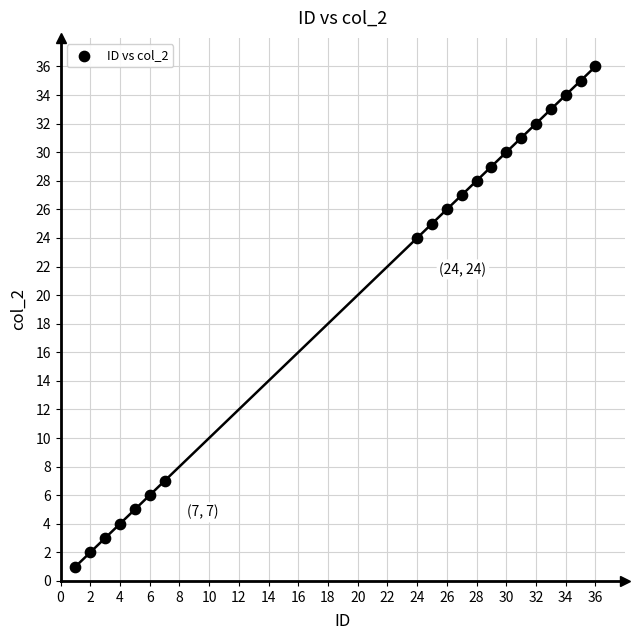

What is the range of X values (max minus min)?

35